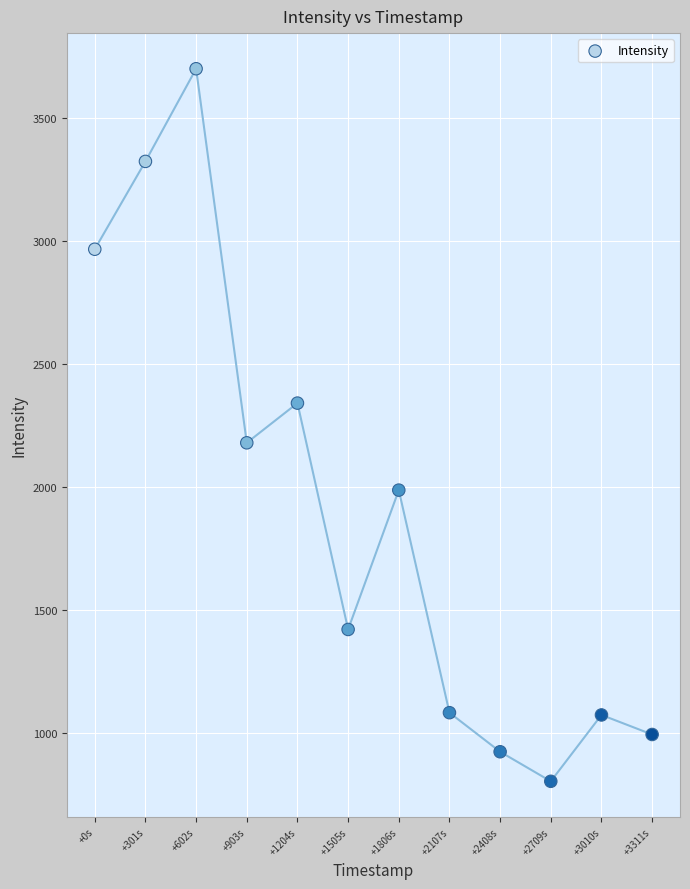

What is the range of Y values (max minus min)?

2899.6